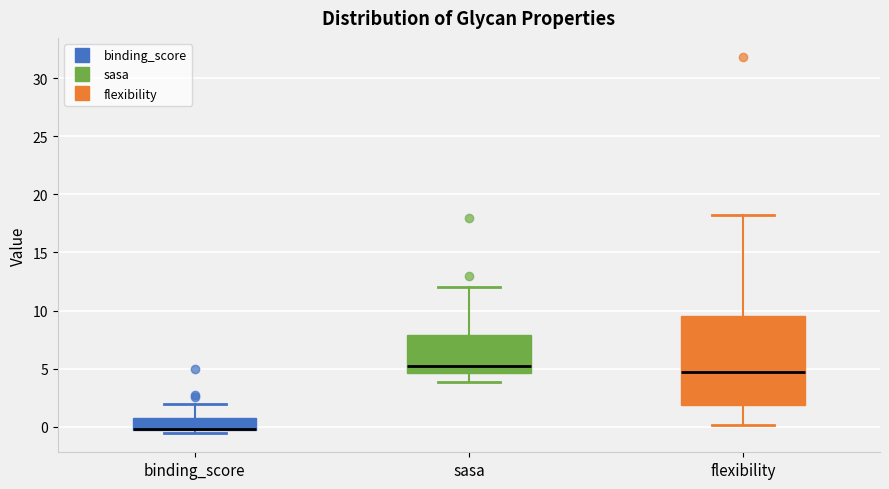

Reading left to right, transcribe this box plot: for each box, give where its median line is, the range the box spans, and where its two whiskers end, as read against the y-axis. The values are not printed on the chart, so give them approximately, as read against the axis.

binding_score: median 0.0, box -0.5 to 1.0, whiskers -0.5 (just below the box's lower edge) to 2.0
sasa: median 5.0, box 4.5 to 8.0, whiskers 4.0 to 12.0
flexibility: median 4.5, box 2.0 to 9.5, whiskers 0.0 to 18.0